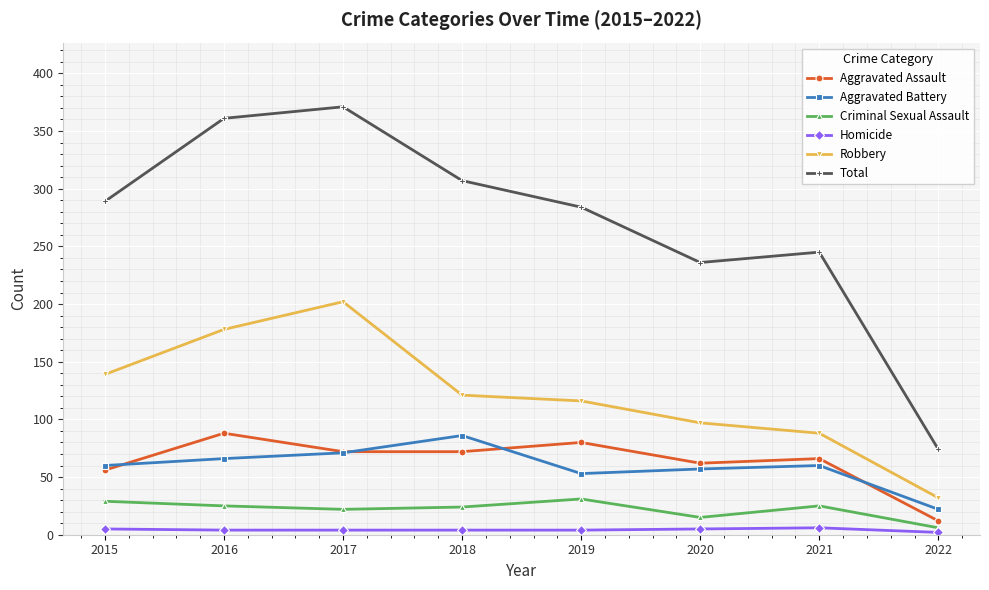

What is the lowest value of the Robbery series?

32